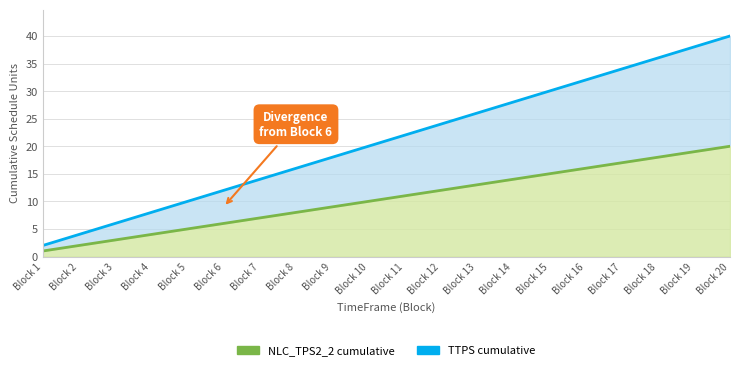

What is the difference between the second highest and minimum values in the NLC_TPS2_2 (cumulative) series?

18